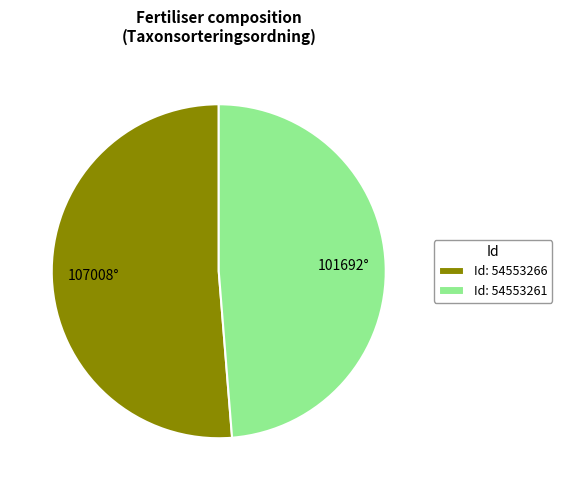

Rank the categories by value from lowest to highest.

Id: 54553261, Id: 54553266